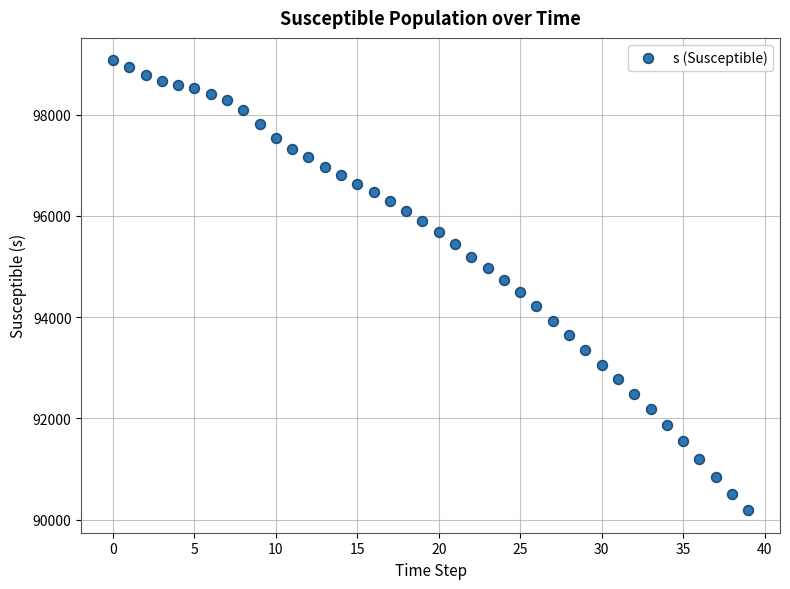

What is the range of Y values (max minus min)?

8890